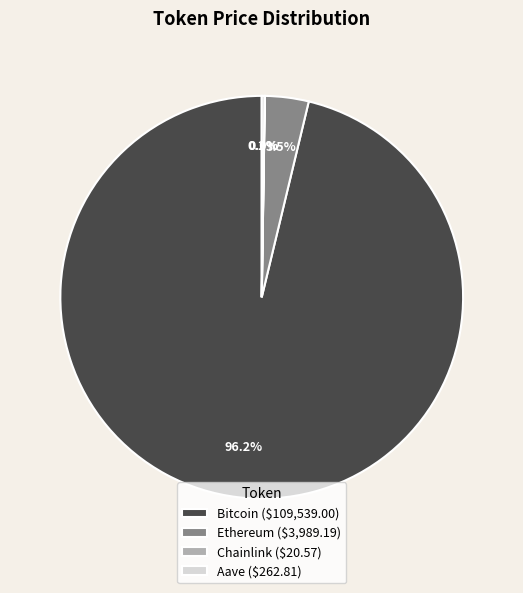

Is there a majority slice in this chart?

Yes